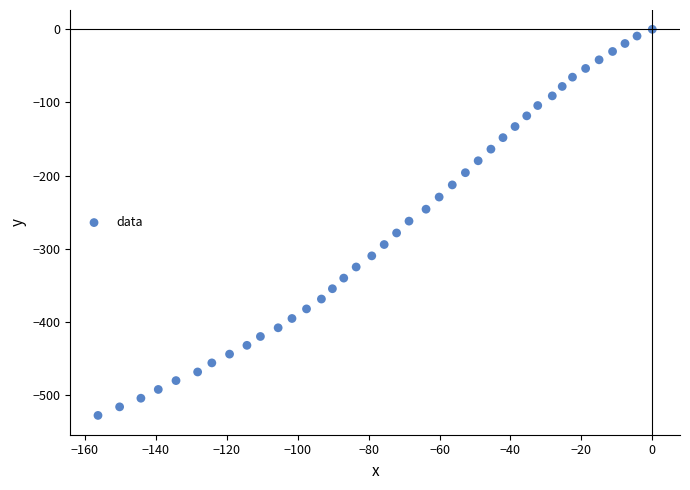

What is the range of Y values (max minus min)?

527.8